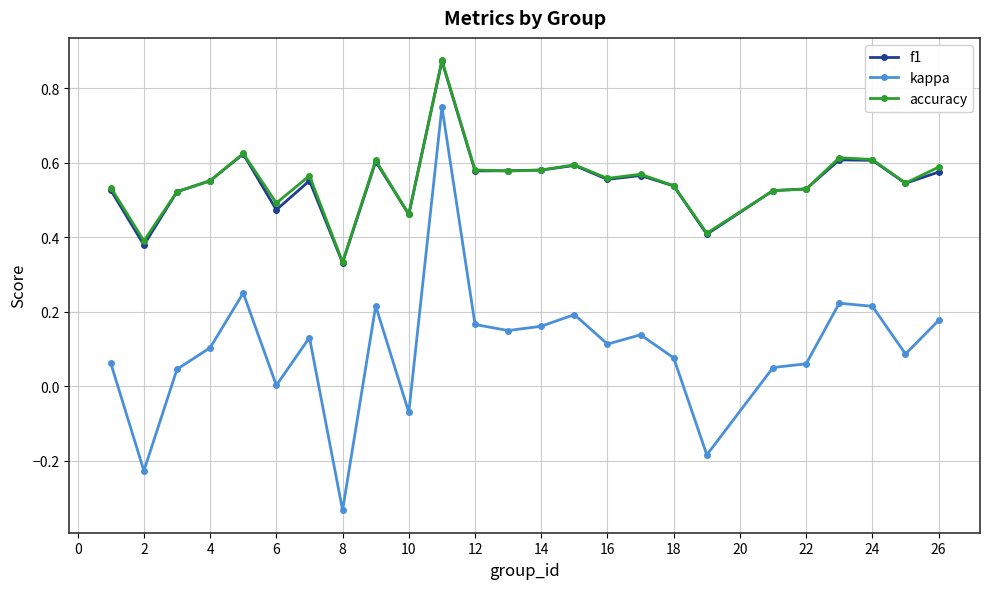

True or false: f1 has more than 0 points higher than both neighbors.

True